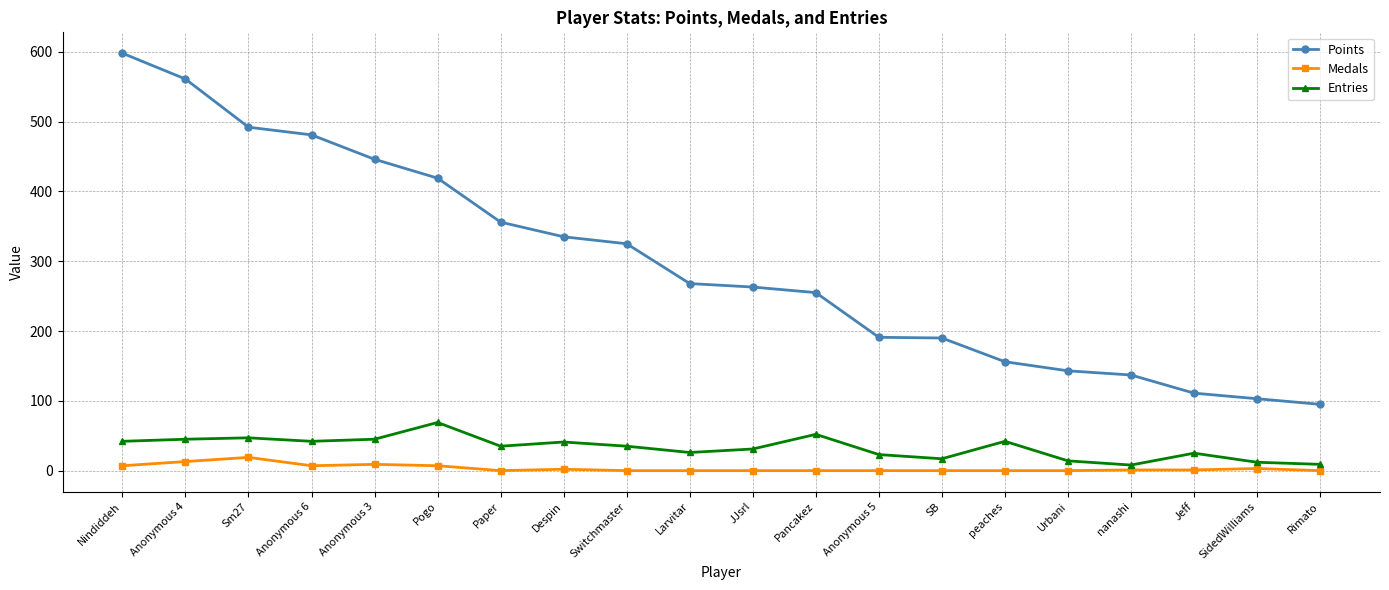

Which series has the largest total across all categories?

Points